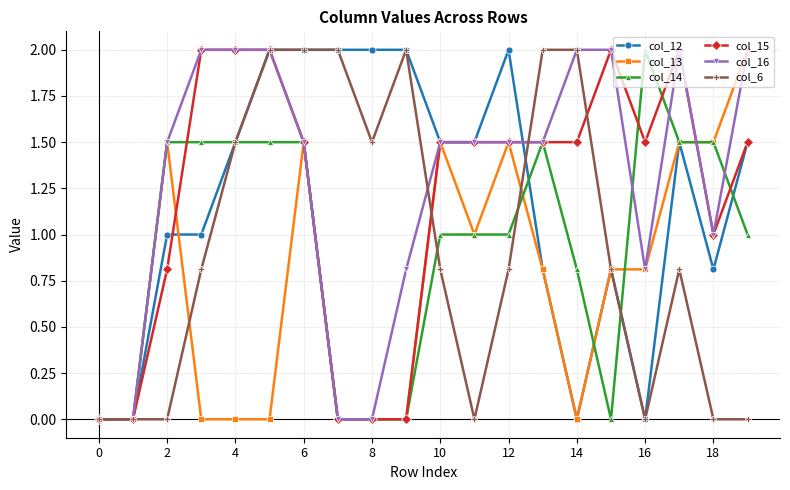

What is the maximum value for col_12?

2.0